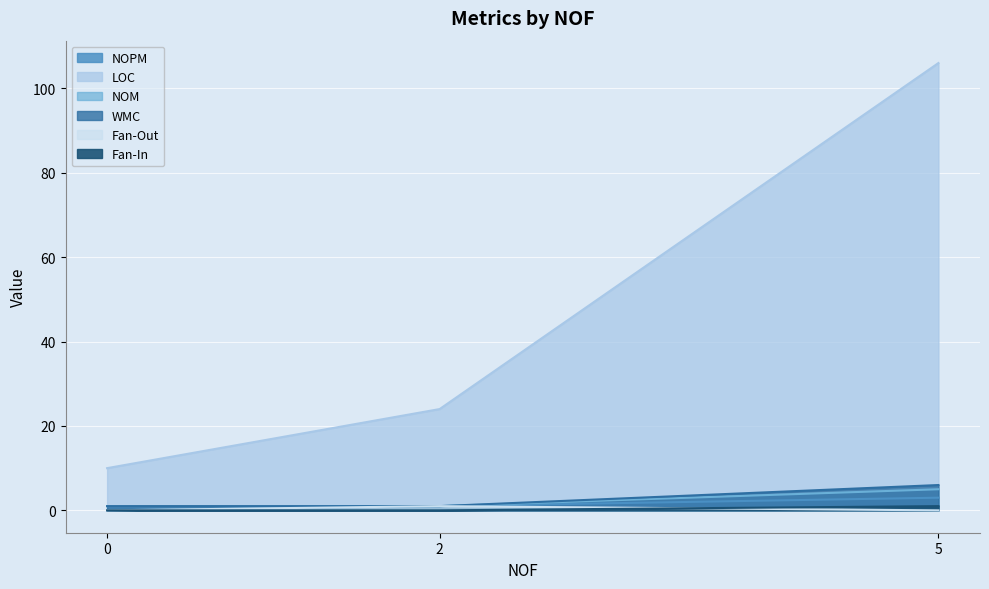

How many distinct data groups are displayed?

6